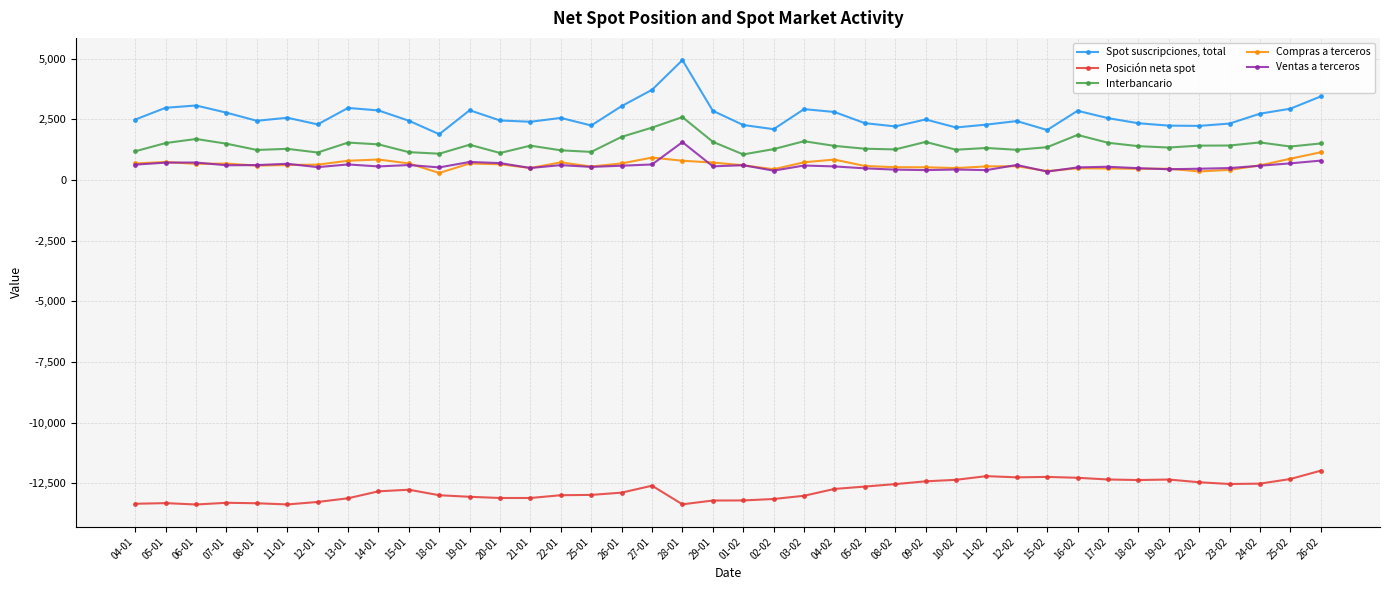

What is the value of the Ventas a terceros point at the 30th from the left?

616